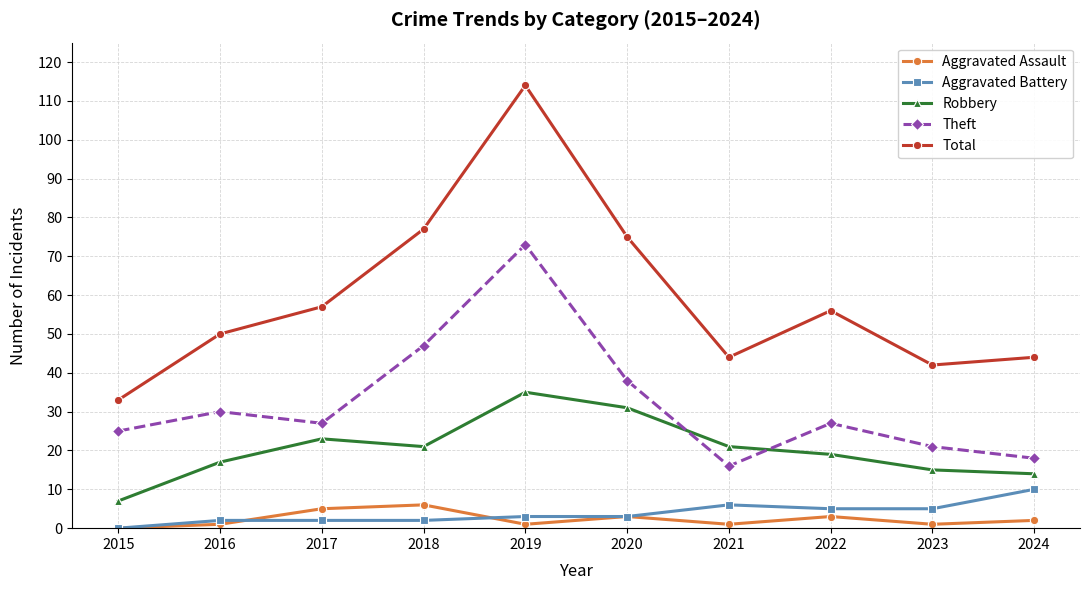

After their last crossing, which series has the higher values: Aggravated Assault or Aggravated Battery?

Aggravated Battery